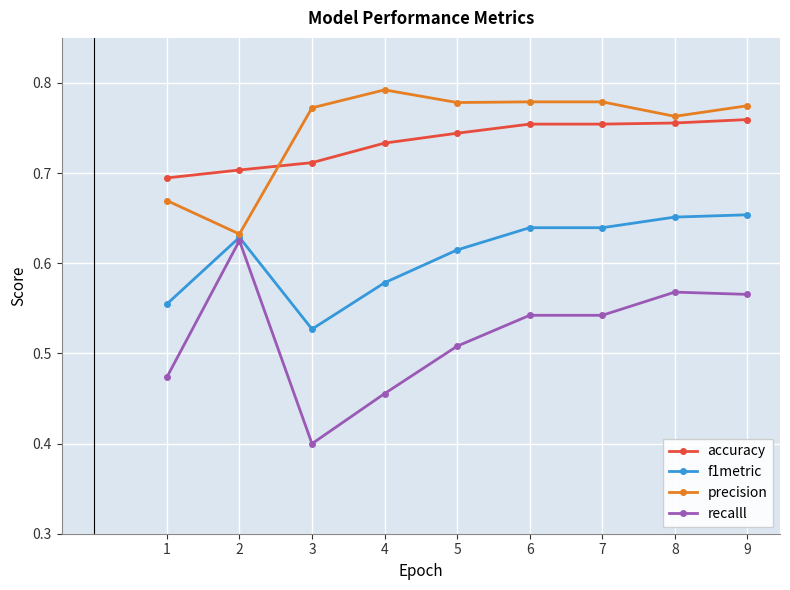

At which category does the chart reach its peak across all series?

4